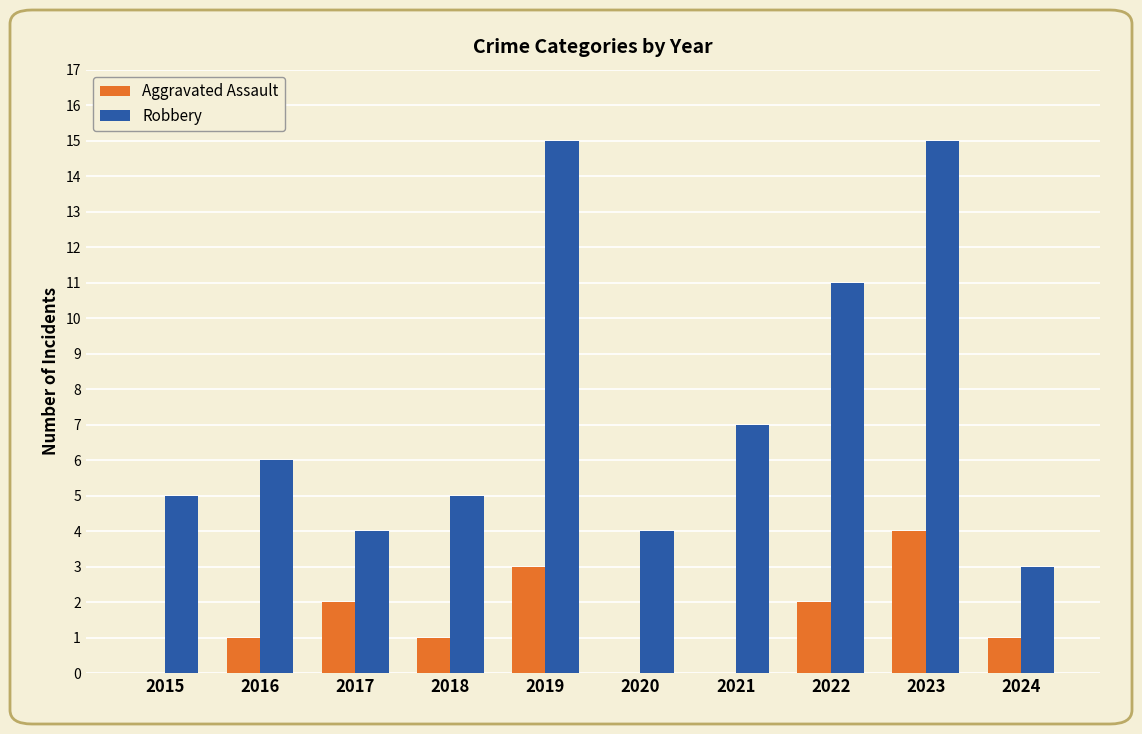

What is the average value of the Aggravated Assault series?

1